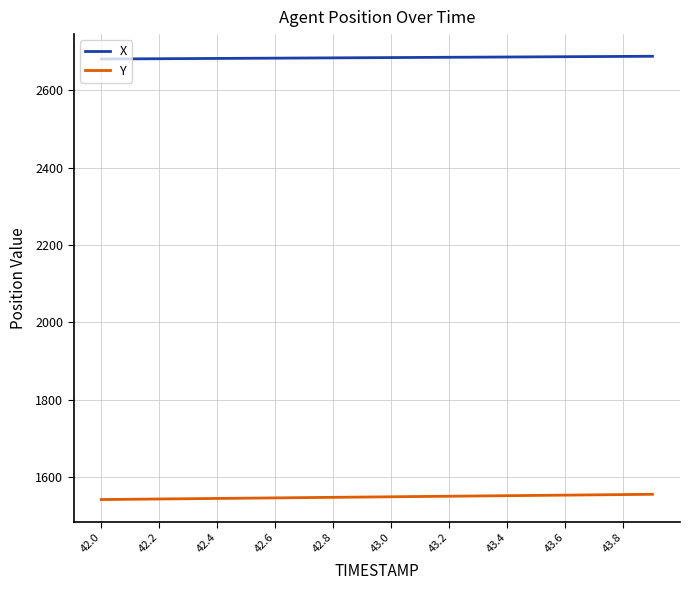

List the series in order of their overall mean, highest first.

X, Y